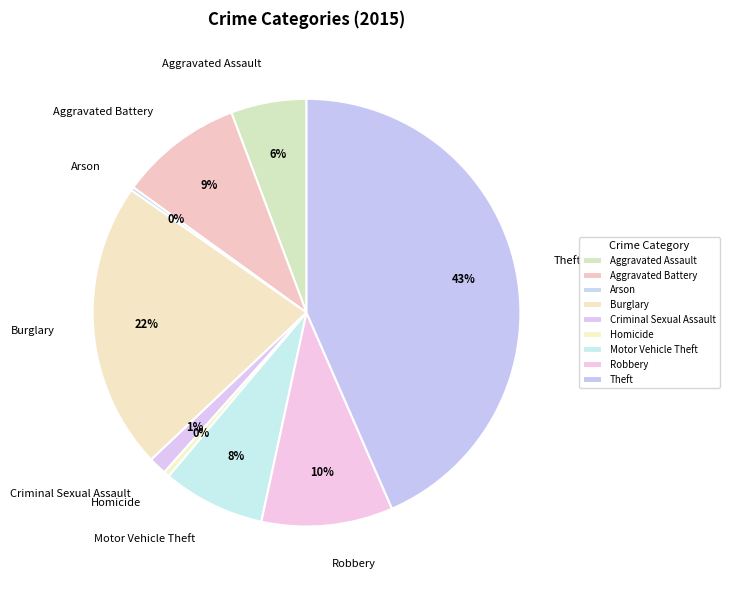

What is the largest slice in the pie chart?

Theft